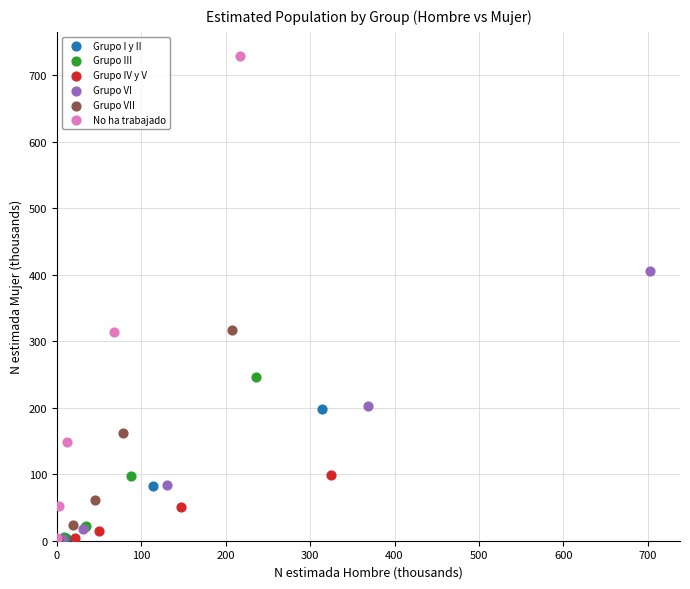

Which series reaches the maximum Y coordinate?

No ha trabajado